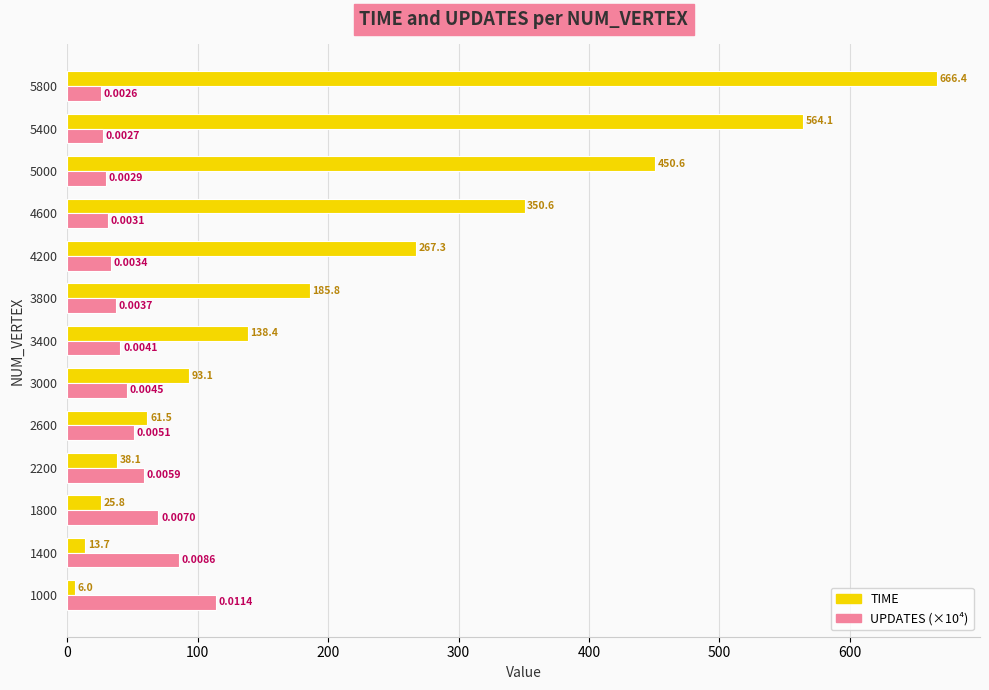

Count the number of data series in this chart.

2